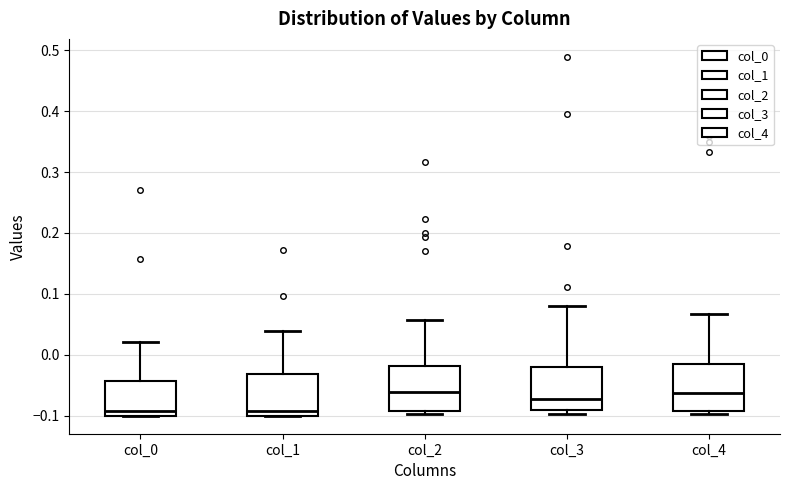

Reading left to right, transcribe this box plot: for each box, give where its median line is, the range the box spans, and where its two whiskers end, as read against the y-axis. The values are not printed on the chart, so give them approximately, as read against the axis.

col_0: median -0.09, box -0.10 to -0.04, whiskers -0.10 to 0.02
col_1: median -0.09, box -0.10 to -0.03, whiskers -0.10 to 0.04
col_2: median -0.06, box -0.09 to -0.02, whiskers -0.10 to 0.06
col_3: median -0.07, box -0.09 to -0.02, whiskers -0.10 to 0.08
col_4: median -0.06, box -0.09 to -0.01, whiskers -0.10 to 0.07